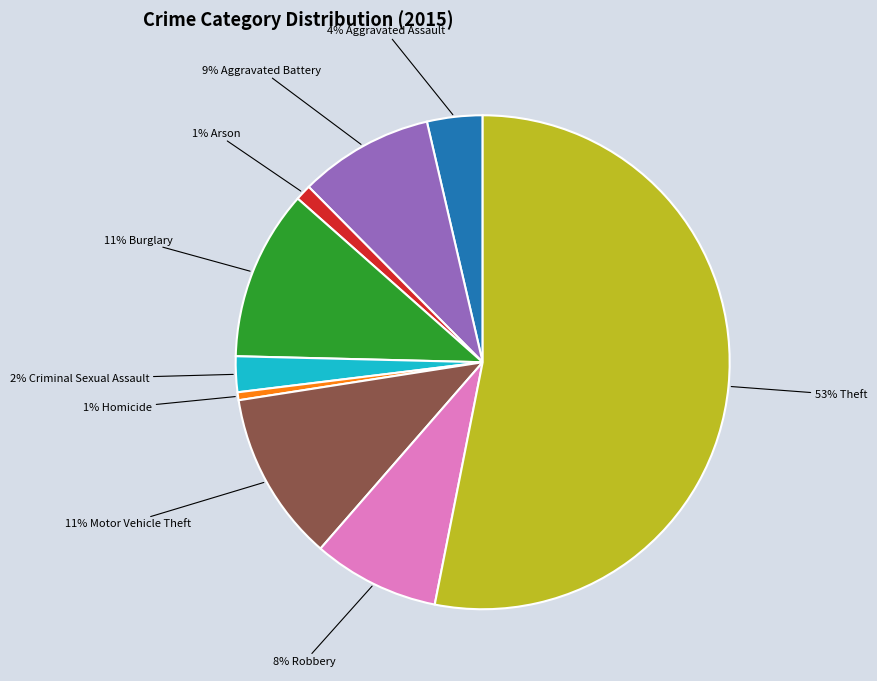

Does any single category account for the majority?

Yes